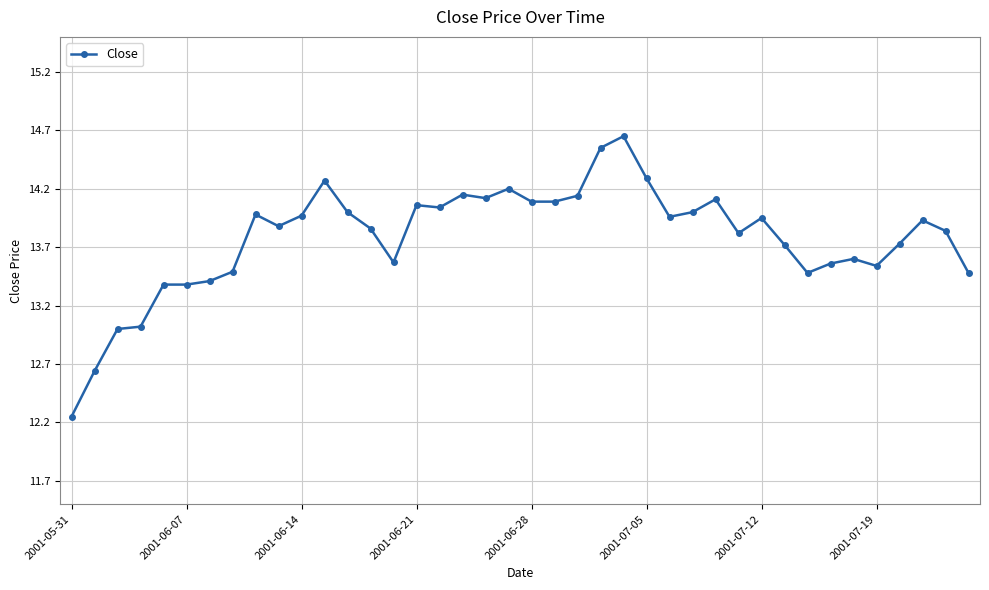

True or false: there are more than 0 points higher than both neighbors.

True